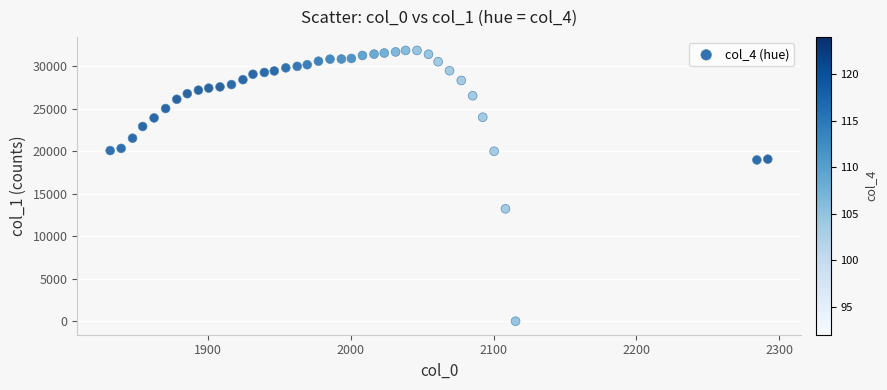

What is the range of Y values (max minus min)?

31853